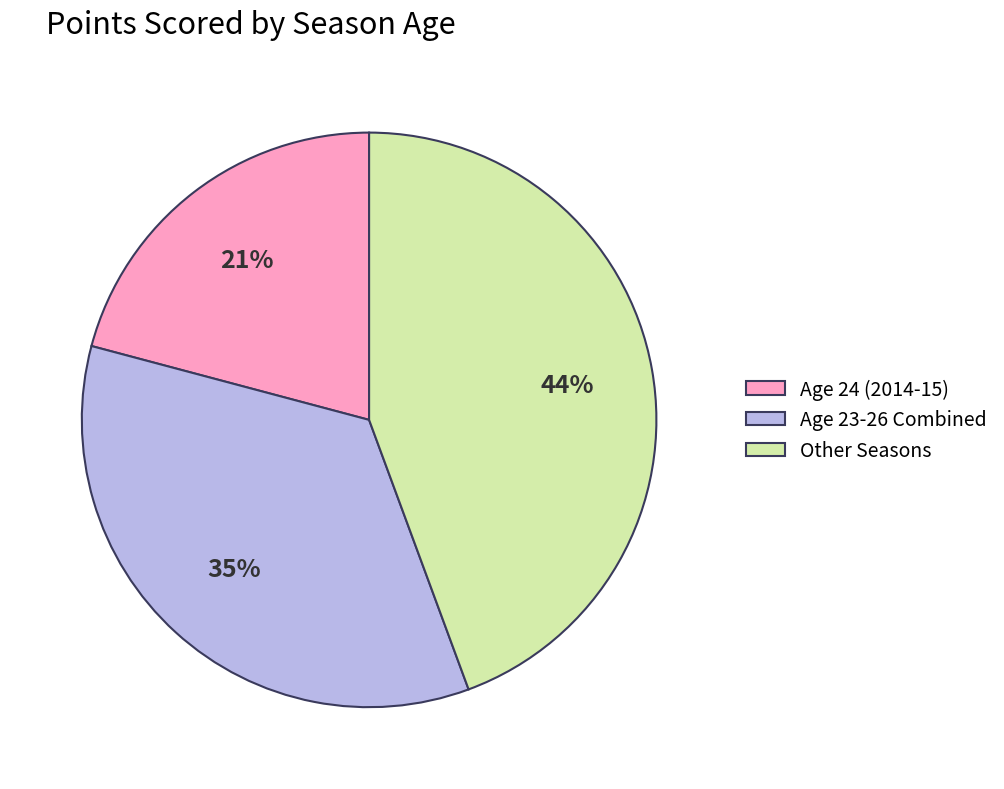

To the nearest percent, what is the combined percentage of Age 23-26 Combined and Age 24 (2014-15)?

56%